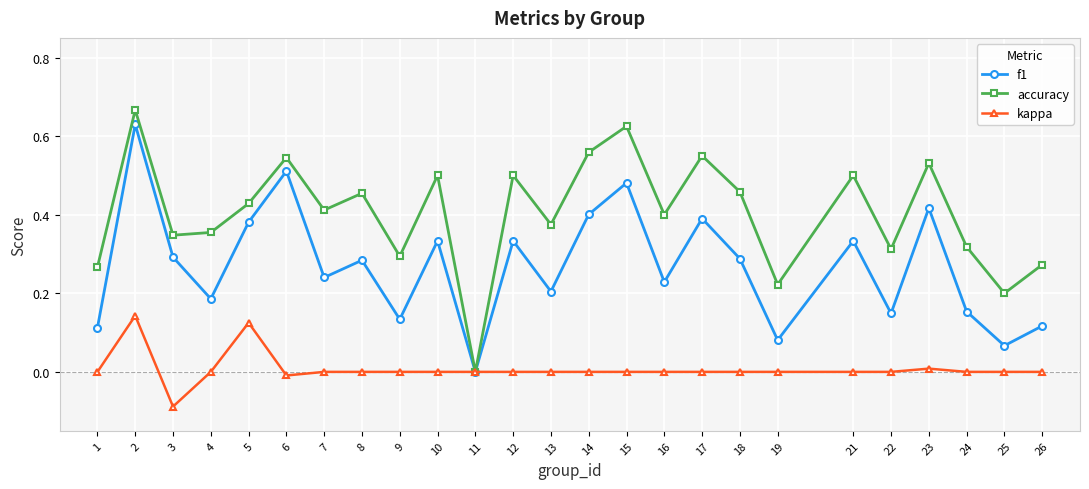

At which label does kappa reach its minimum?

3